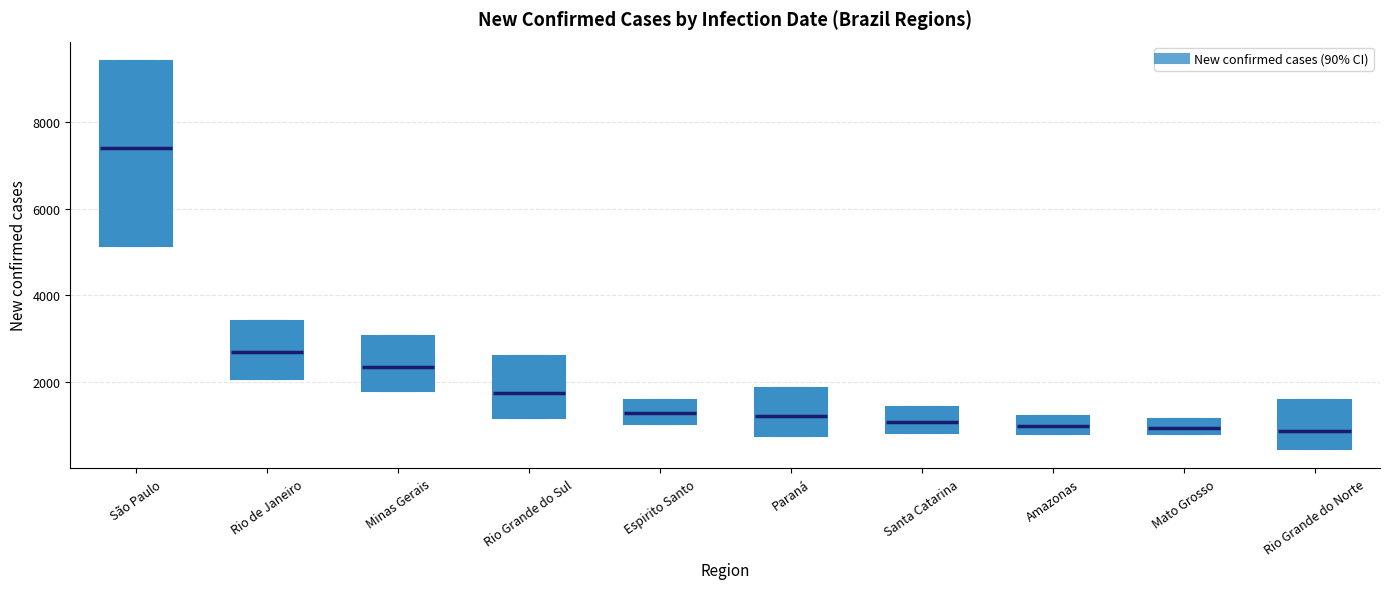

Which box's median line is the highest?

São Paulo